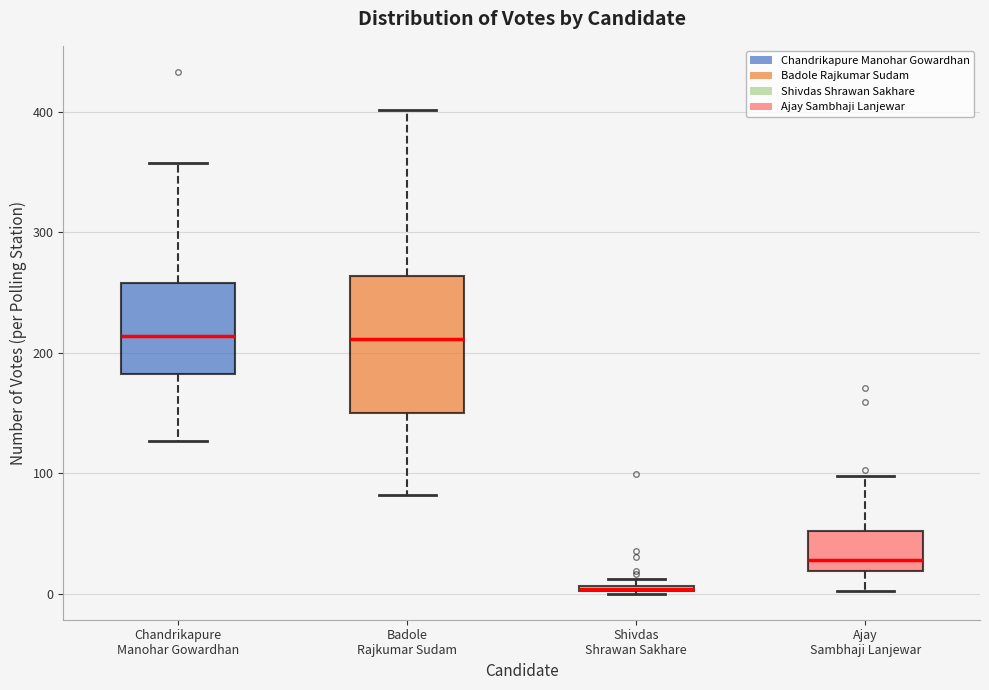

Where is the upper edge of the box for Badole Rajkumar Sudam on the y-axis? The values are not printed on the chart, so give them approximately, as read against the axis.

260